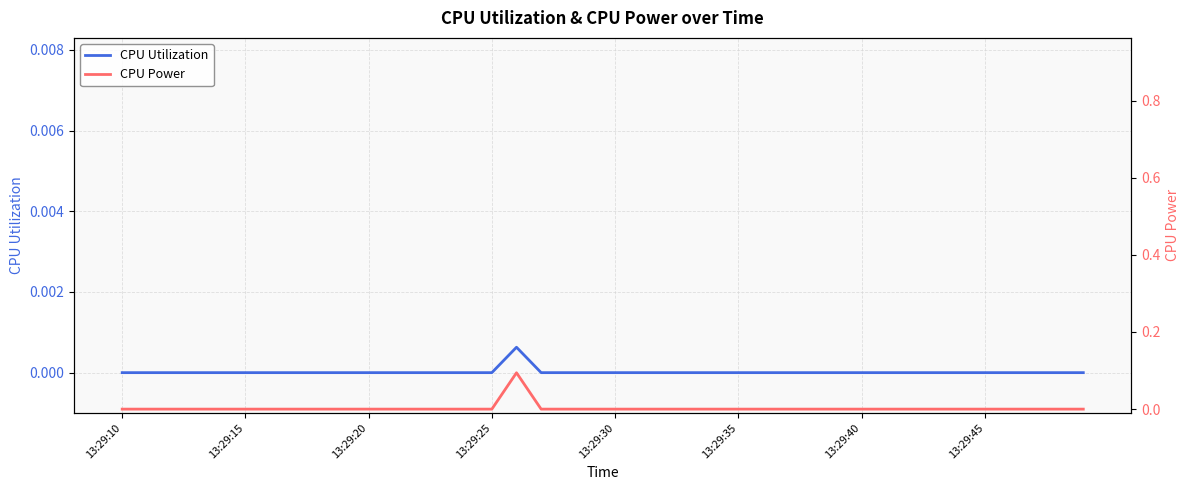

At which category does CPU Utilization reach its first local peak?

16